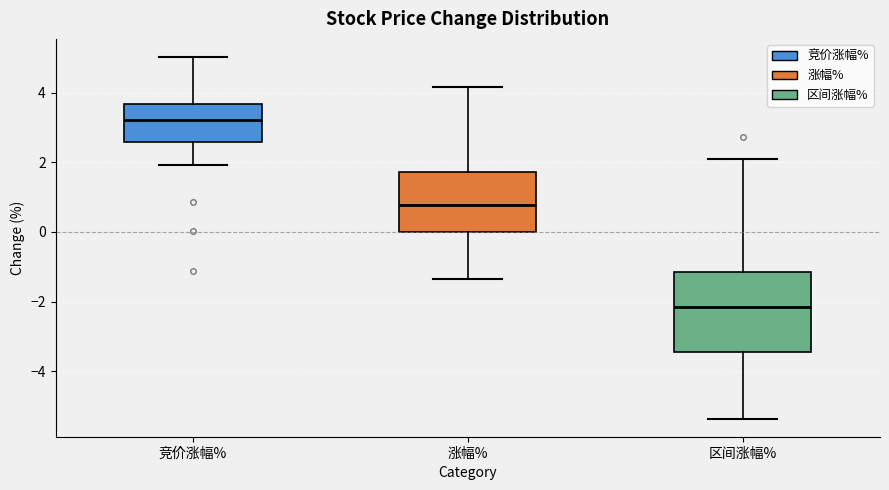

Which box is the tallest, from its lower edge to its upper edge?

区间涨幅%